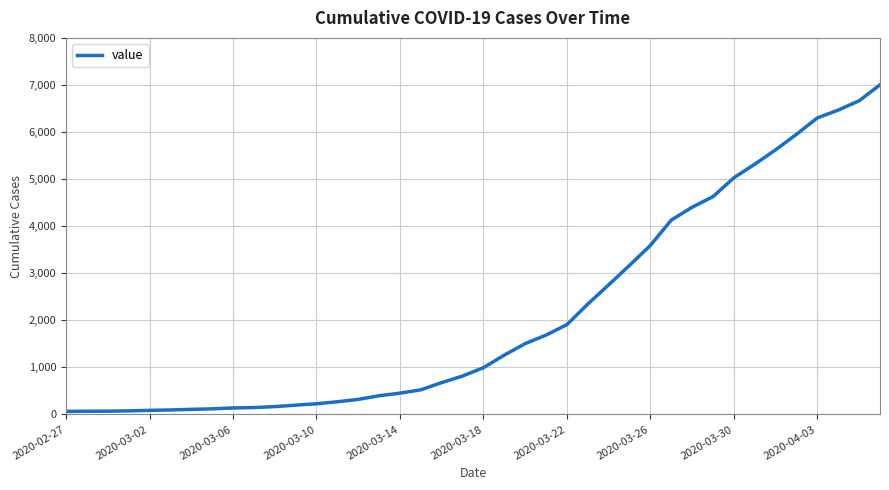

What is the greatest value displayed?

7003